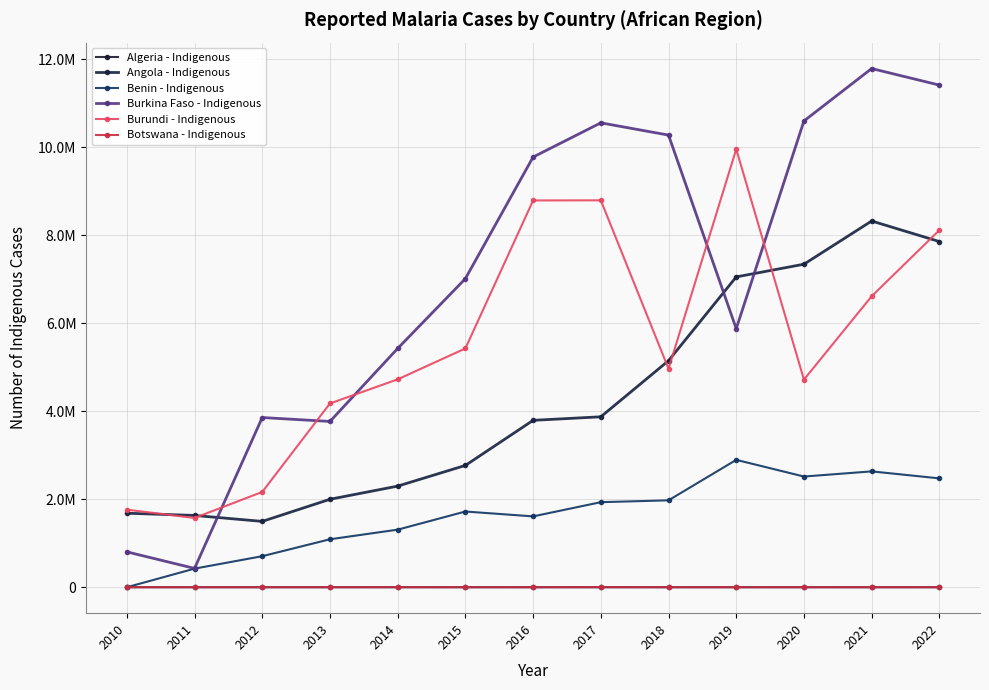

What is the average value of the Burkina Faso - Indigenous series?

7046496